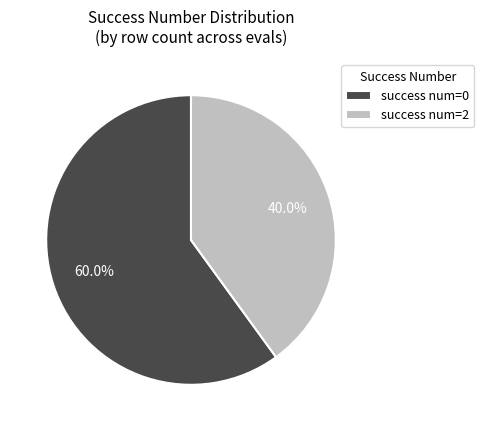

Rank the categories by value from lowest to highest.

success num=2, success num=0